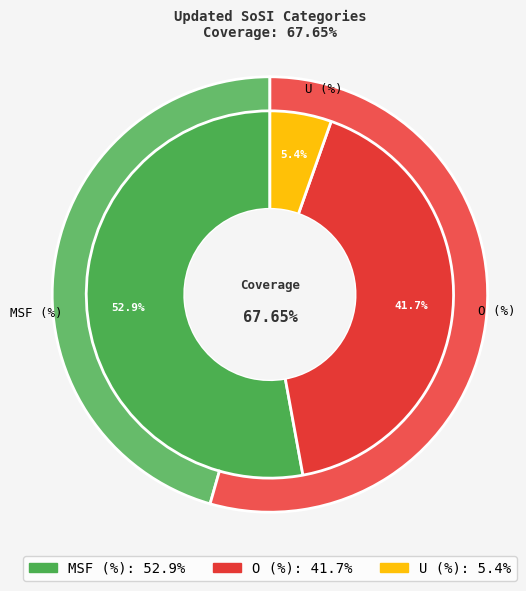

Is there a majority slice in this chart?

Yes